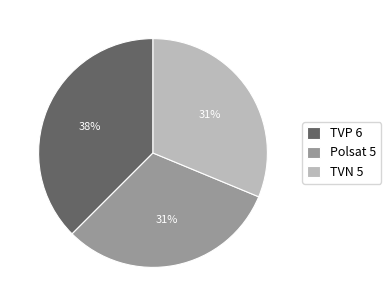

To the nearest percent, what portion does TVN represent?

31%